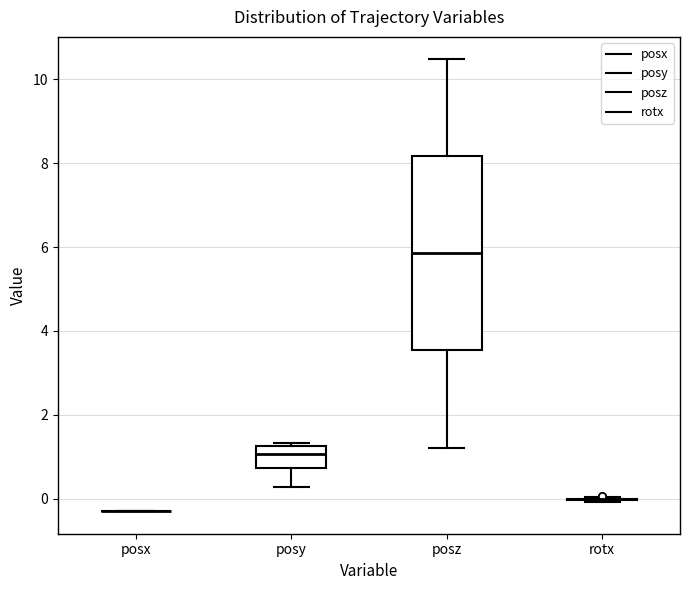

Reading left to right, read every box against the y-axis: the position of its median line, the range the box covers, and the ends of its whiskers. The values are not printed on the chart, so give them approximately, as read against the axis.

posx: box collapsed to a line at -0.2, whiskers -0.2 to -0.2
posy: median 1.0, box 0.8 to 1.2, whiskers 0.2 to 1.4
posz: median 5.8, box 3.6 to 8.2, whiskers 1.2 to 10.4
rotx: box collapsed to a line at 0.0, whiskers 0.0 to 0.0